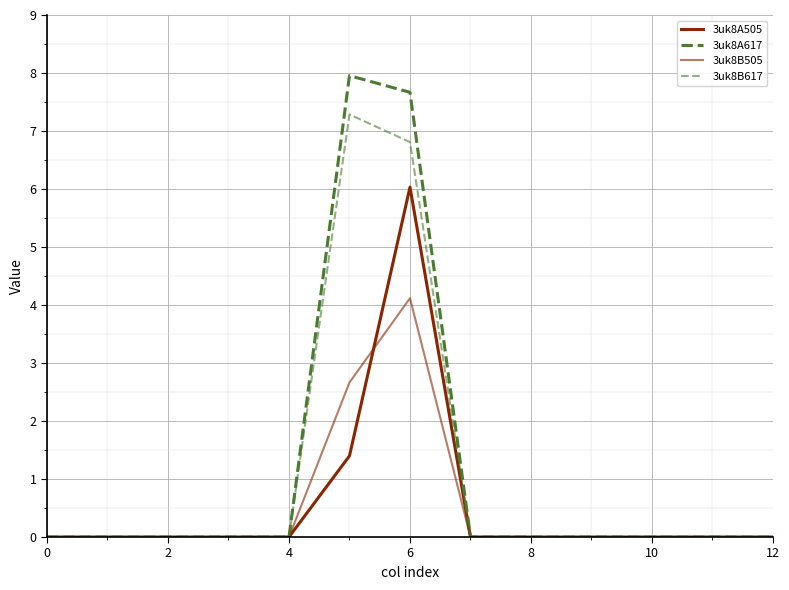

What is the label of the 11th point from the left?

10